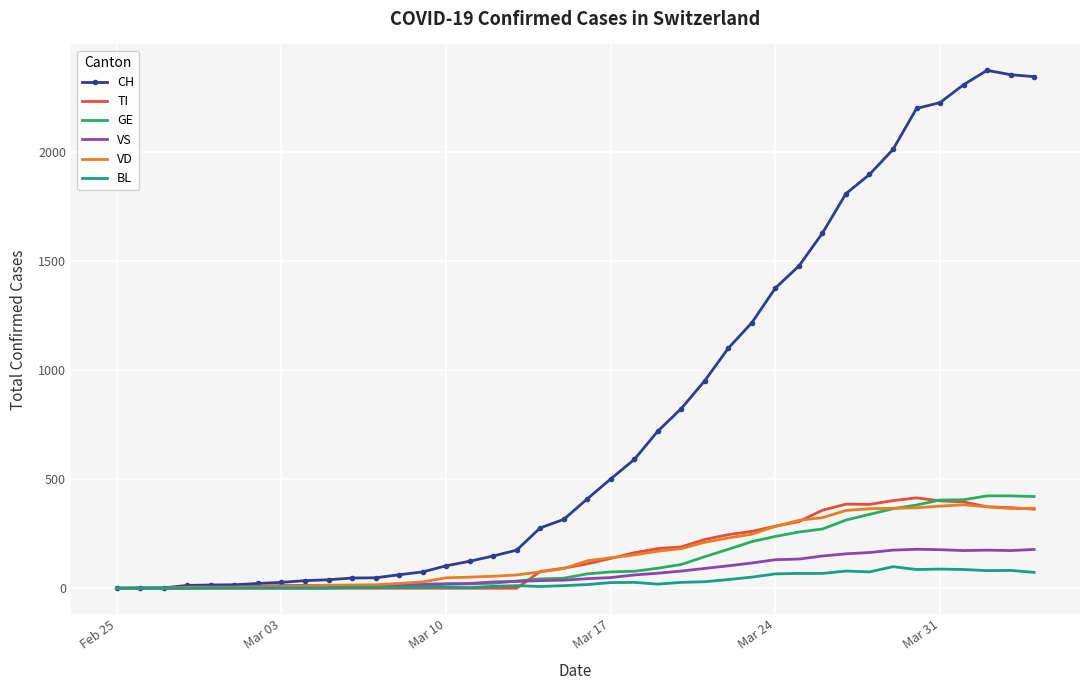

Which series has the largest total across all categories?

CH